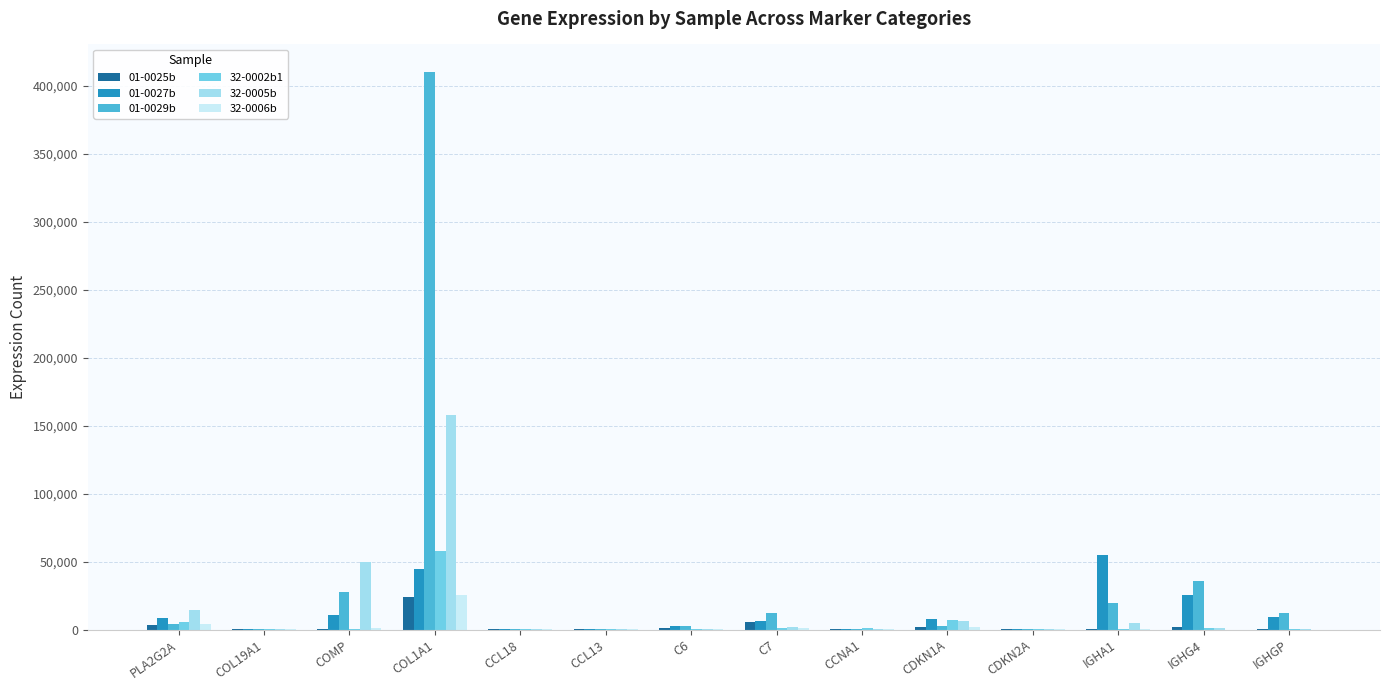

At which category is the sum across all series the highest?

COL1A1